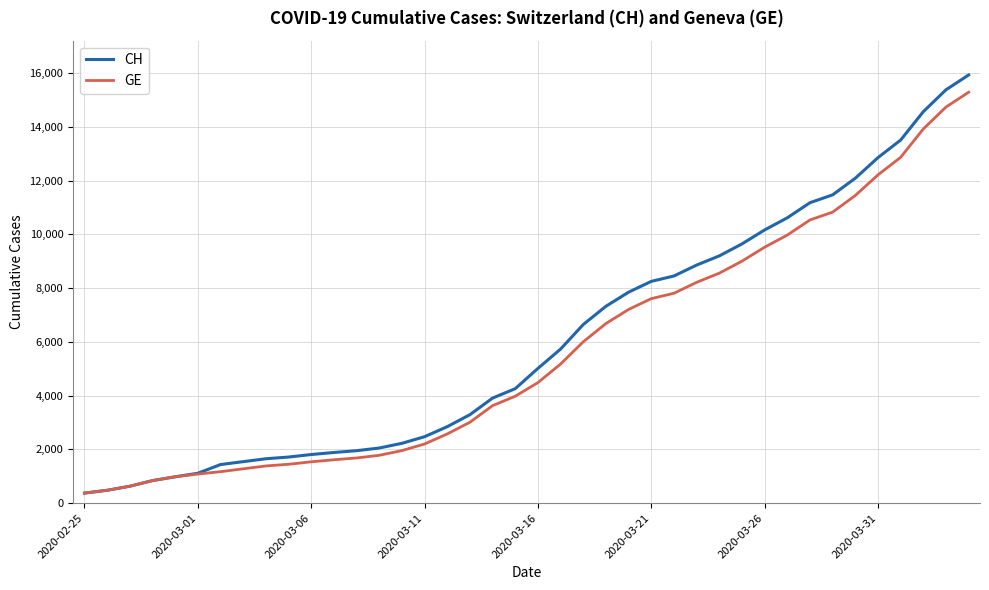

What is the difference between the maximum and minimum values in the CH series?

15551